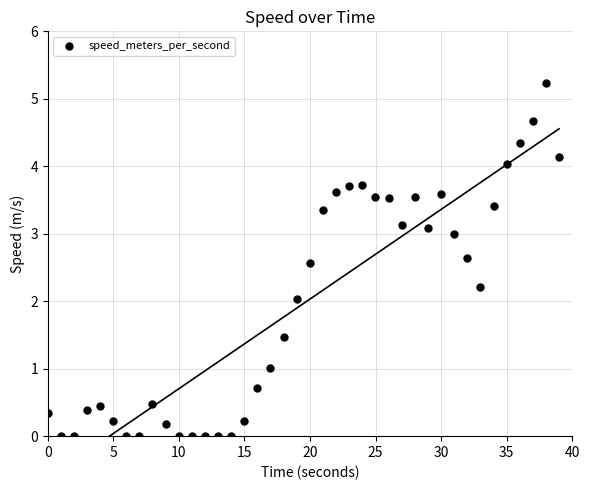

What is the range of Y values (max minus min)?

5.2